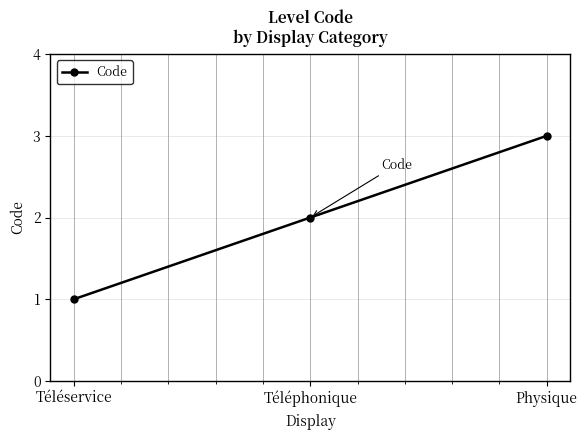

What is the ratio of the value at Physique to the value at Téléphonique?

1.5